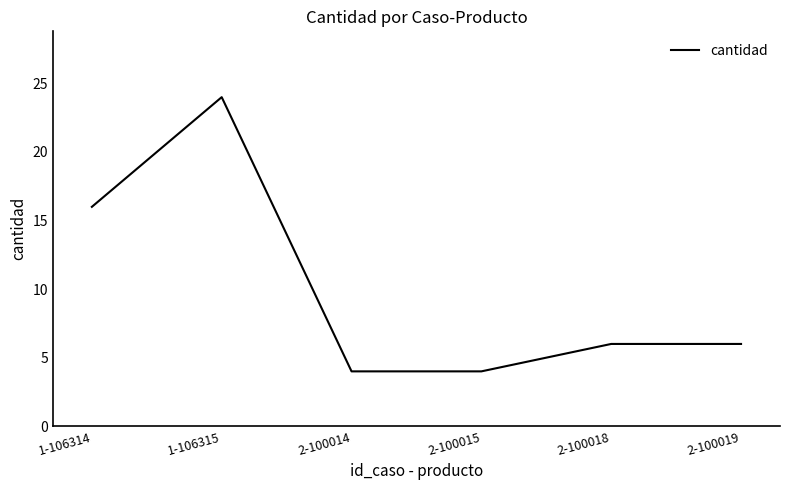

What is the difference between the maximum and second lowest values?

20